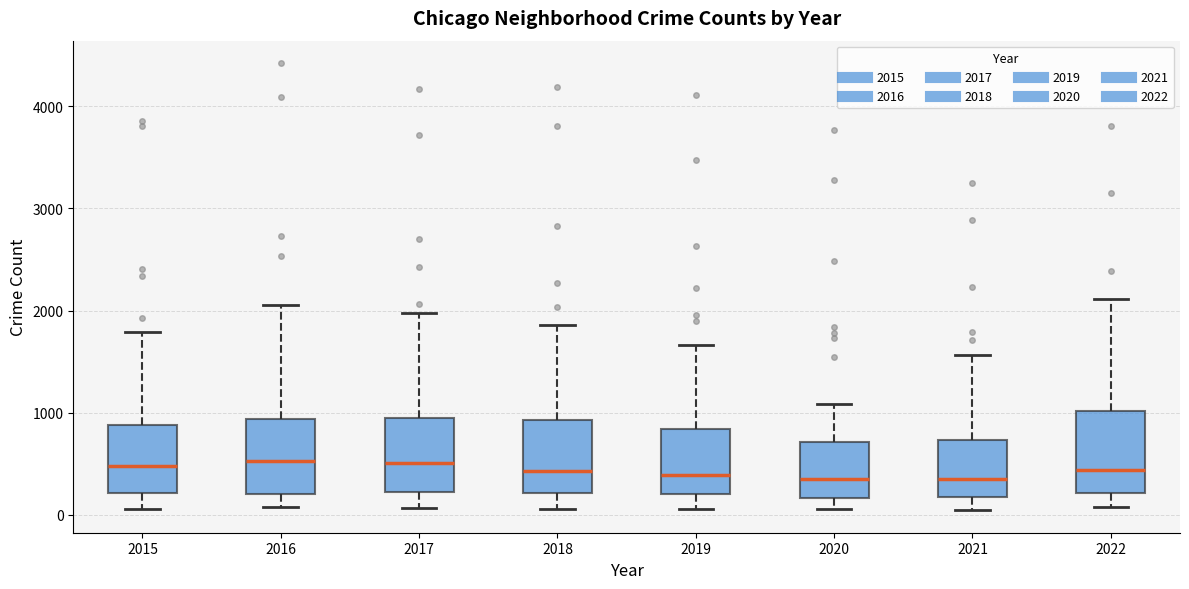

Reading left to right, transcribe this box plot: for each box, give where its median line is, the range the box spans, and where its two whiskers end, as read against the y-axis. The values are not printed on the chart, so give them approximately, as read against the axis.

2015: median 500, box 200 to 900, whiskers 100 to 1800
2016: median 500, box 200 to 900, whiskers 100 to 2100
2017: median 500, box 200 to 900, whiskers 100 to 2000
2018: median 400, box 200 to 900, whiskers 100 to 1900
2019: median 400, box 200 to 800, whiskers 100 to 1700
2020: median 400, box 200 to 700, whiskers 100 to 1100
2021: median 400, box 200 to 700, whiskers 0 to 1600
2022: median 400, box 200 to 1000, whiskers 100 to 2100